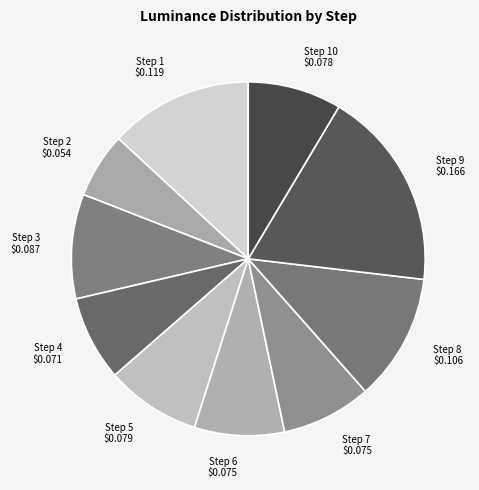

Does any single category account for the majority?

No